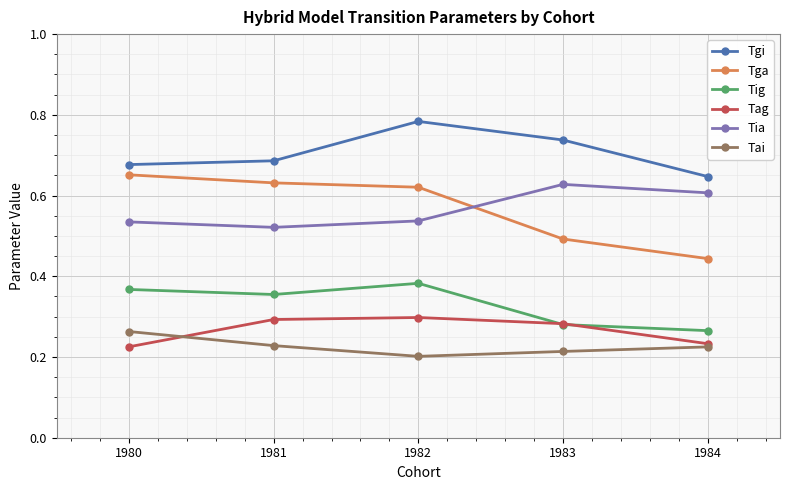

Which series has the largest range (max minus min)?

Tga